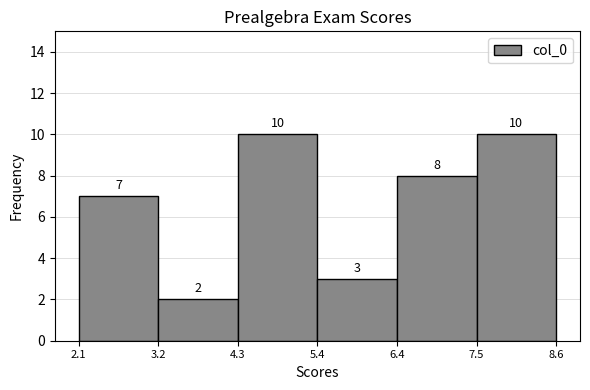

Reading left to right, list every bar in this chart as the range it spans on the x-axis followed by its height.

2.1 to 3.2: 7
3.2 to 4.3: 2
4.3 to 5.4: 10
5.4 to 6.4: 3
6.4 to 7.5: 8
7.5 to 8.6: 10